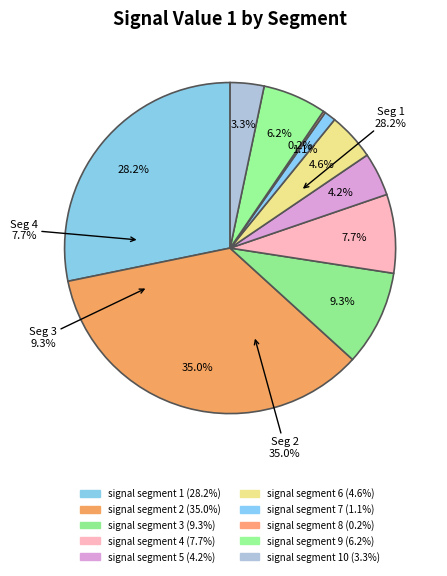

Is signal segment 5 the majority of the pie?

No